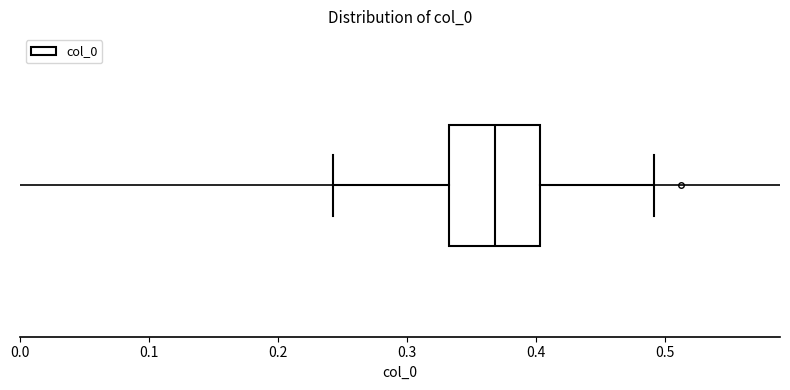

Read this box plot against the x-axis: the position of the median line, the range covered by the box, and the ends of both whiskers. The values are not printed on the chart, so give them approximately, as read against the axis.

median 0.37, box 0.33 to 0.40, whiskers 0.24 to 0.49